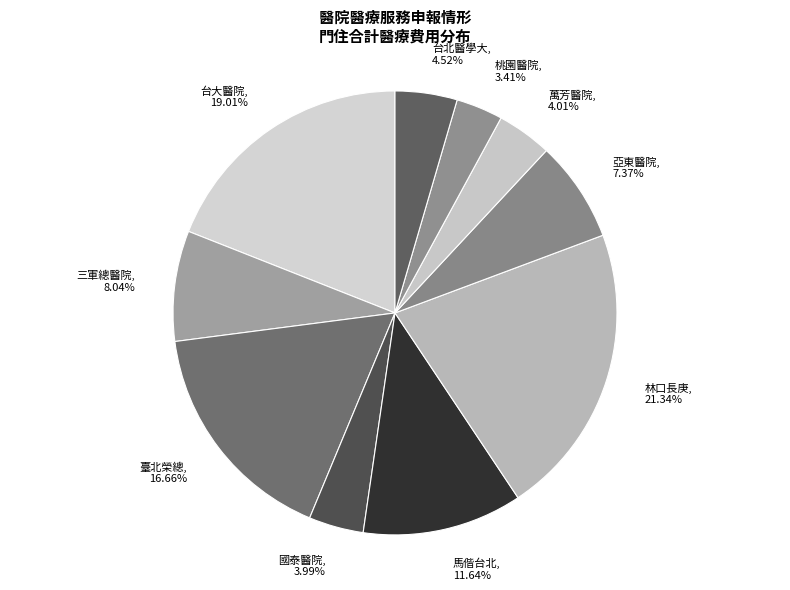

What is the largest slice in the pie chart?

林口長庚